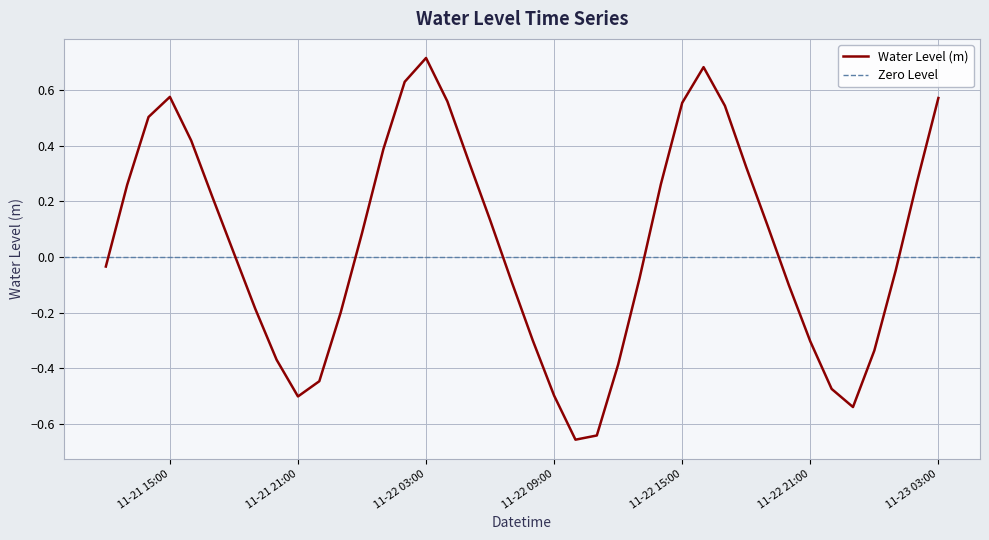

What is the difference between the second highest and minimum values?

1.3